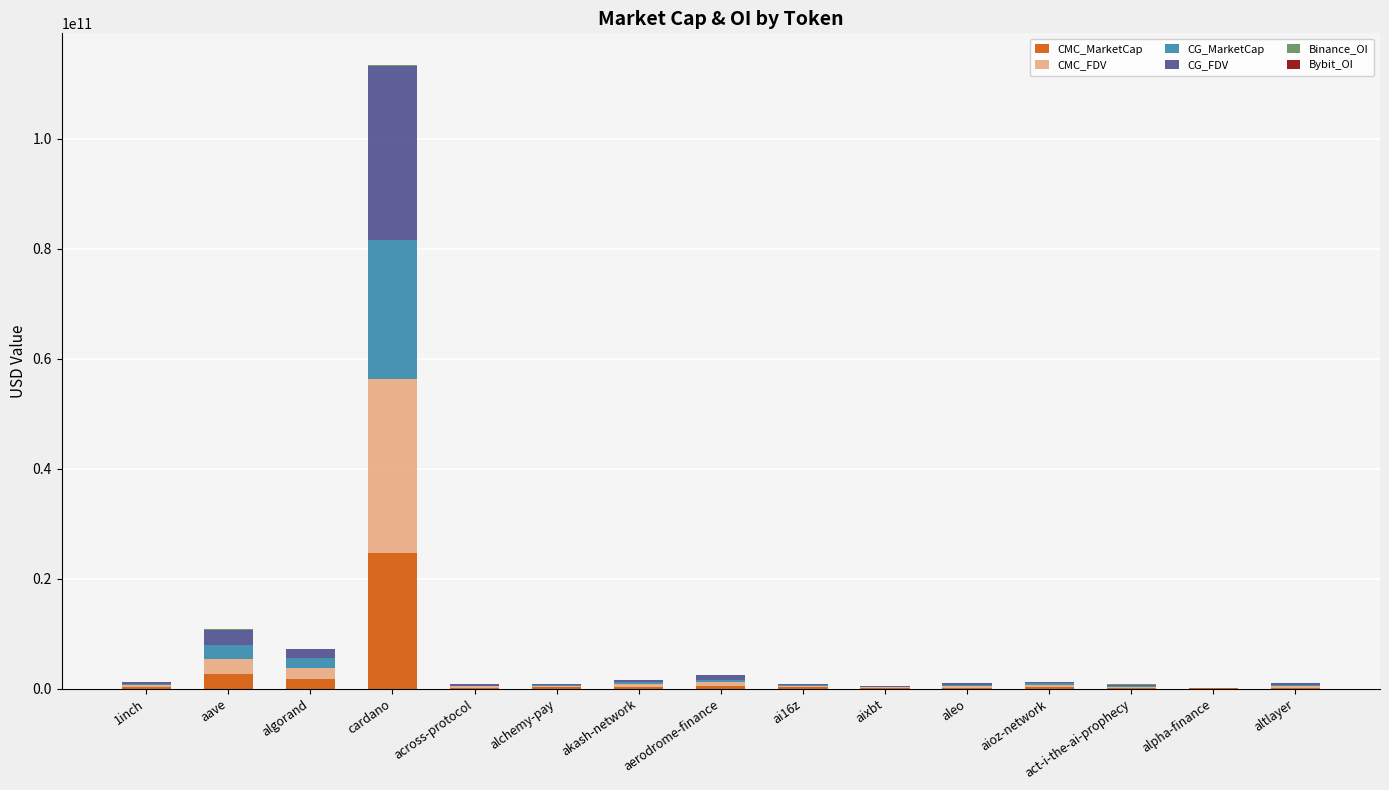

Which category has the highest value in the CMC_MarketCap series?

cardano